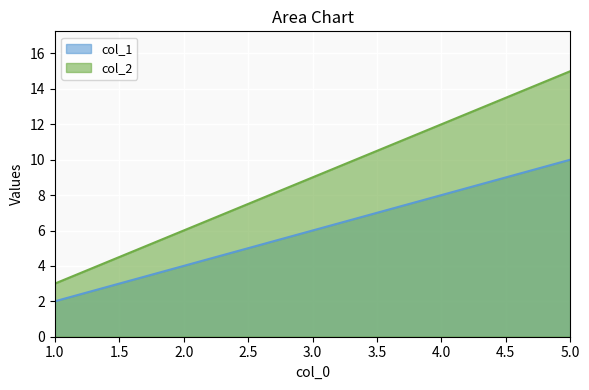

Between 2.0 and 3.0, which series saw the biggest shift?

col_2